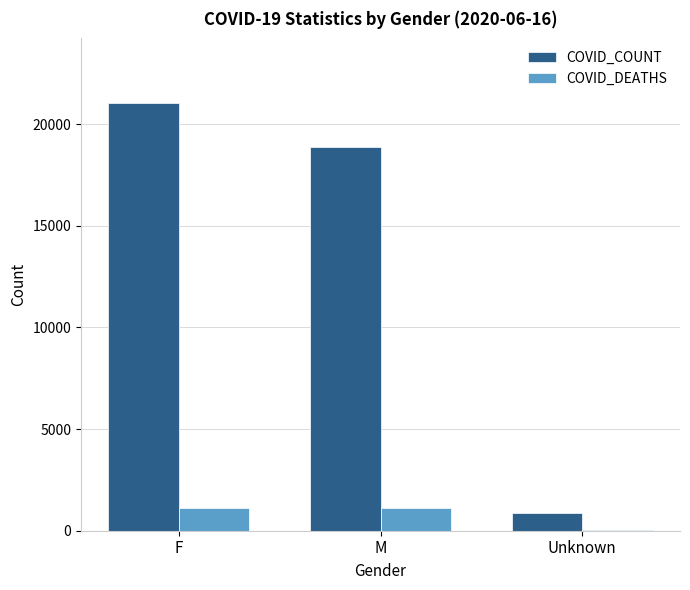

Where does the COVID_COUNT series first go above 18868?

F